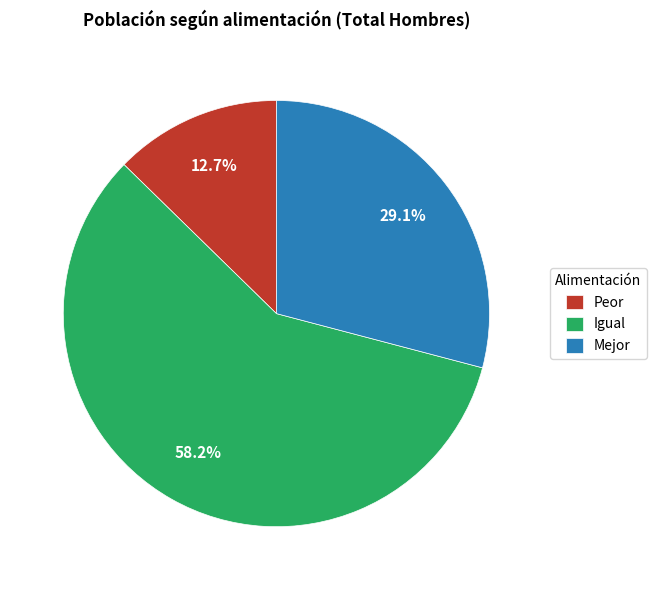

What is the ratio of the value at Peor to the value at Igual?

0.2